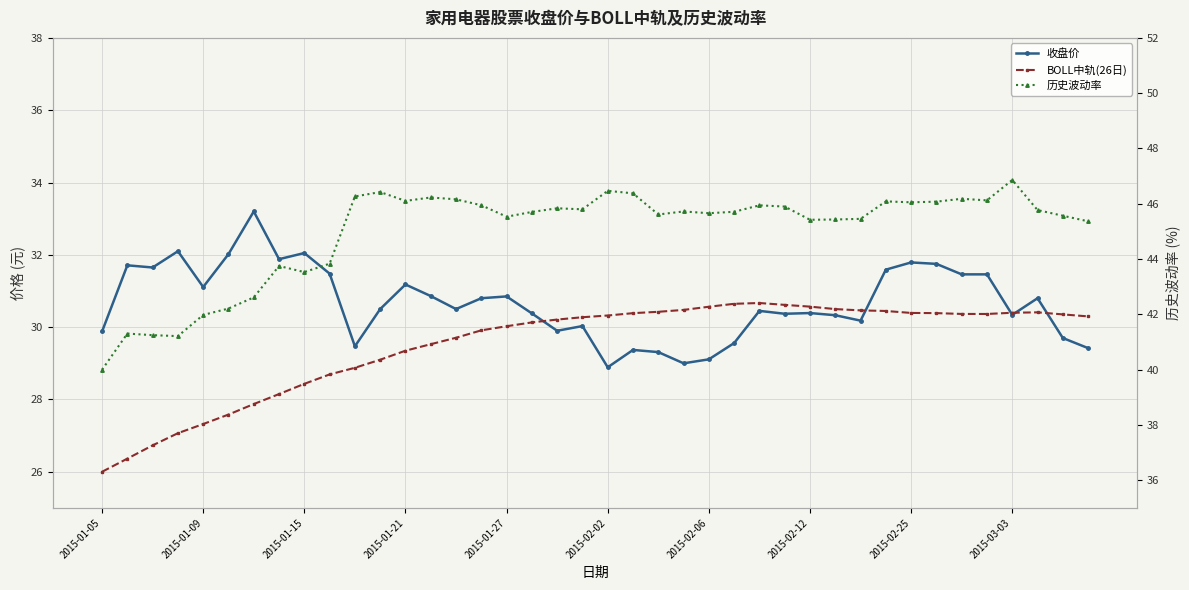

What is the difference between the 收盘价 values at 27 and 19?

0.3